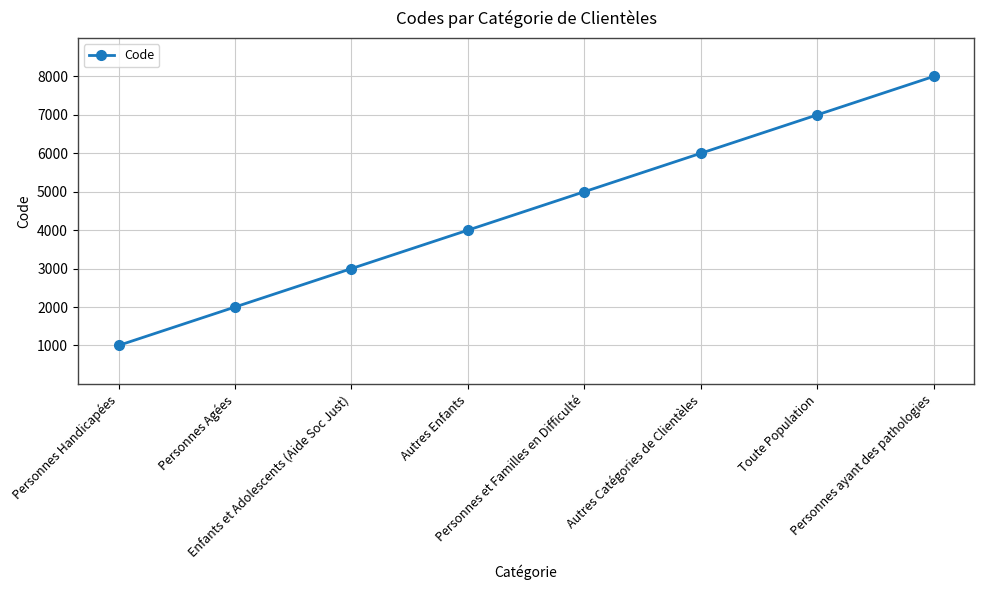

What is the label of the 3rd point from the right?

Autres Catégories de Clientèles